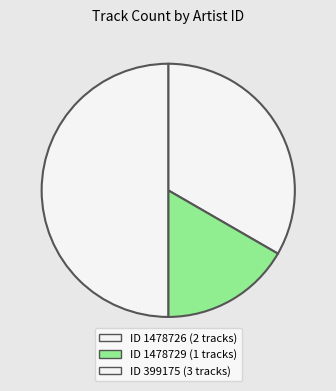

Count the number of slices in the pie.

3